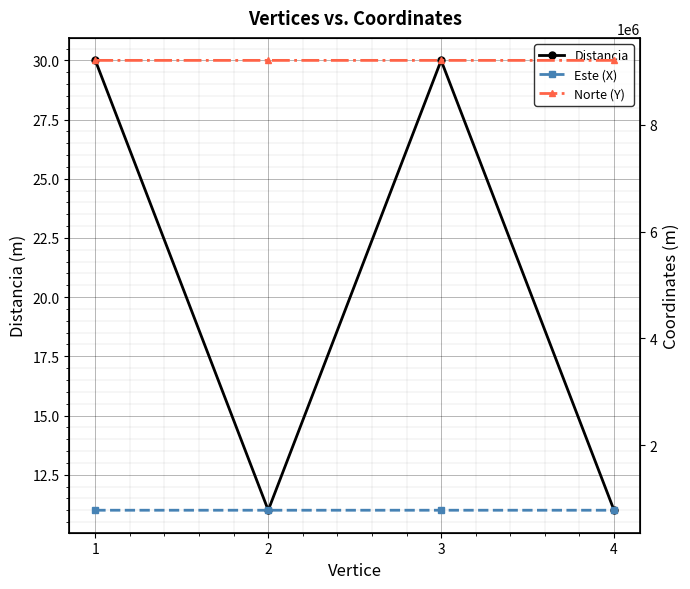

What is the highest value of the Distancia series?

30